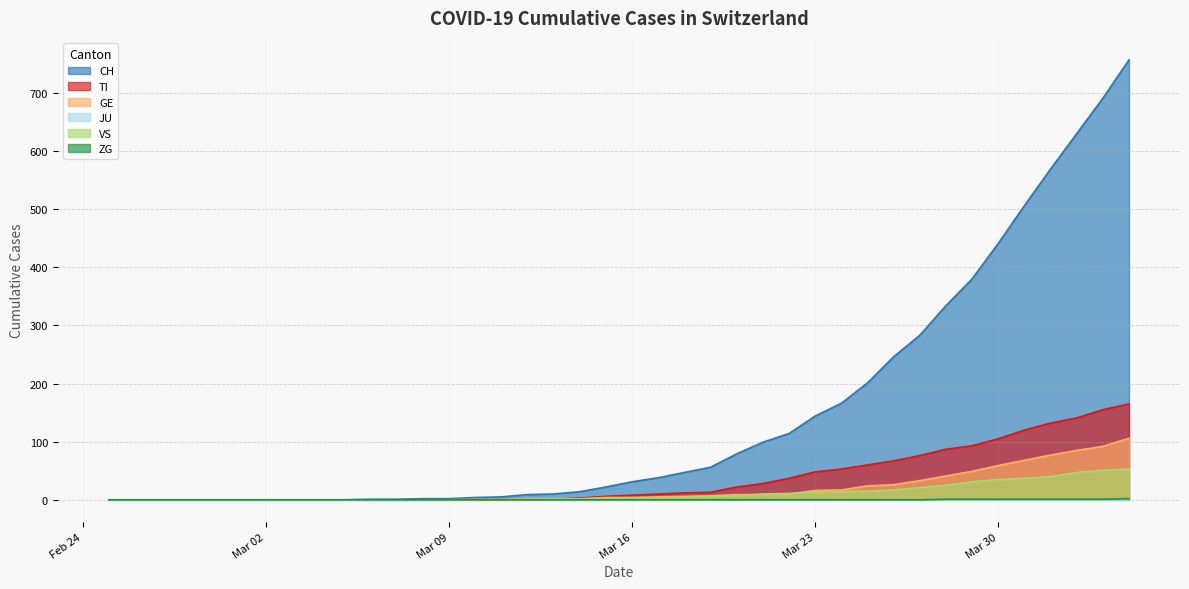

What is the label of the 16th point from the right?

2020-03-20